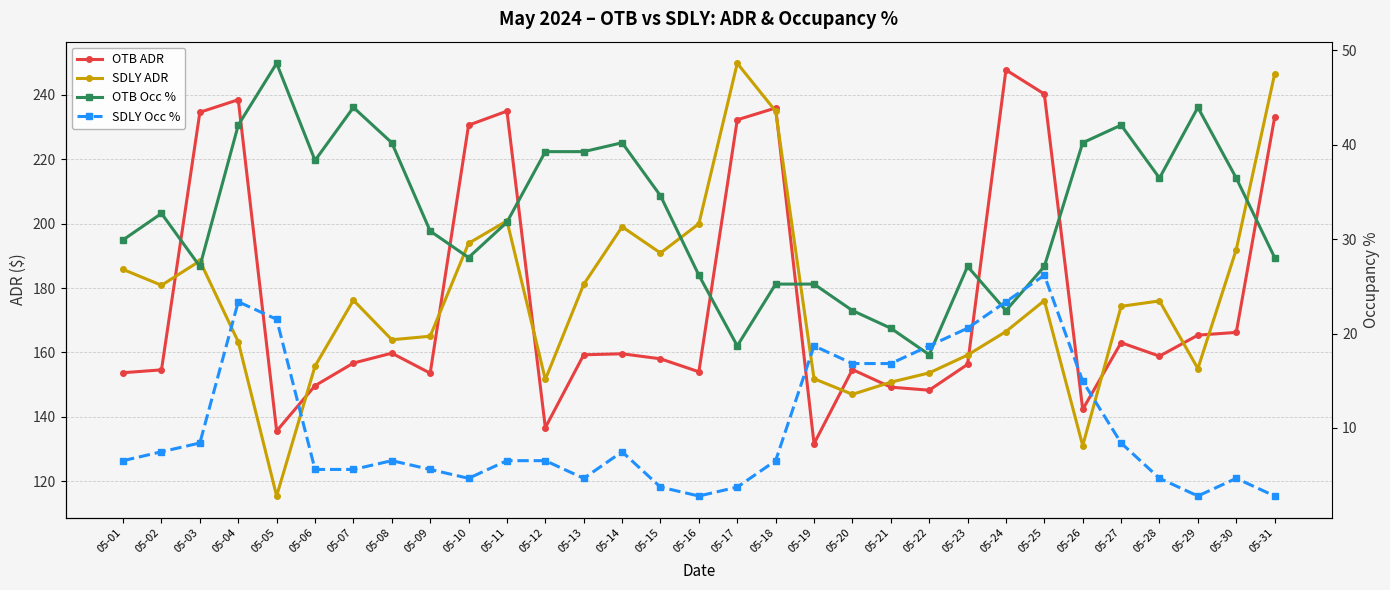

True or false: SDLY Occ % and SDLY ADR intersect in this chart.

False